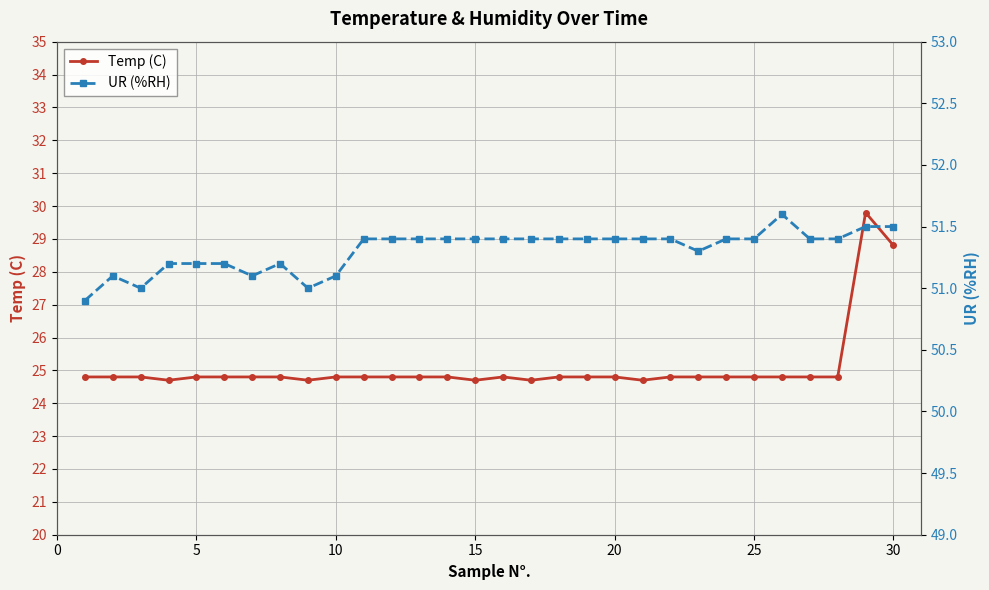

True or false: UR (%RH) and Temp (C) cross at least once.

False